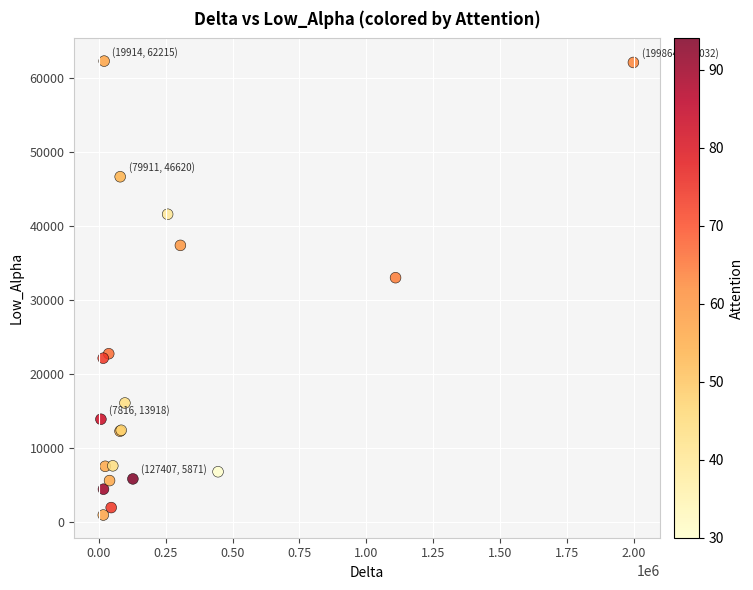

What Y value in the scatter plot is closest to 31607?

33007